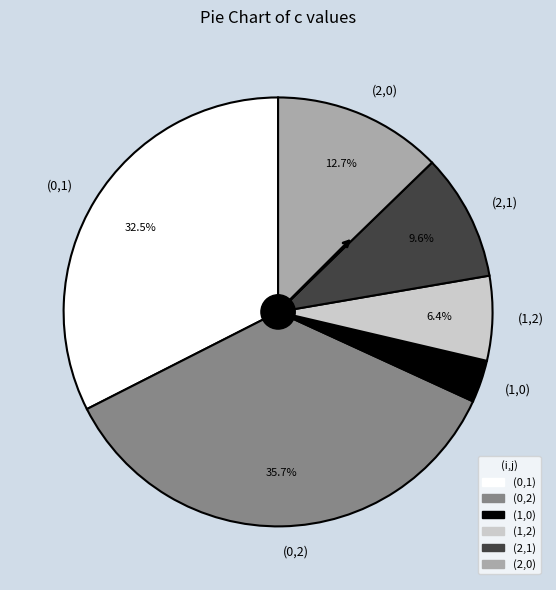

Is (0,1) the majority of the pie?

No